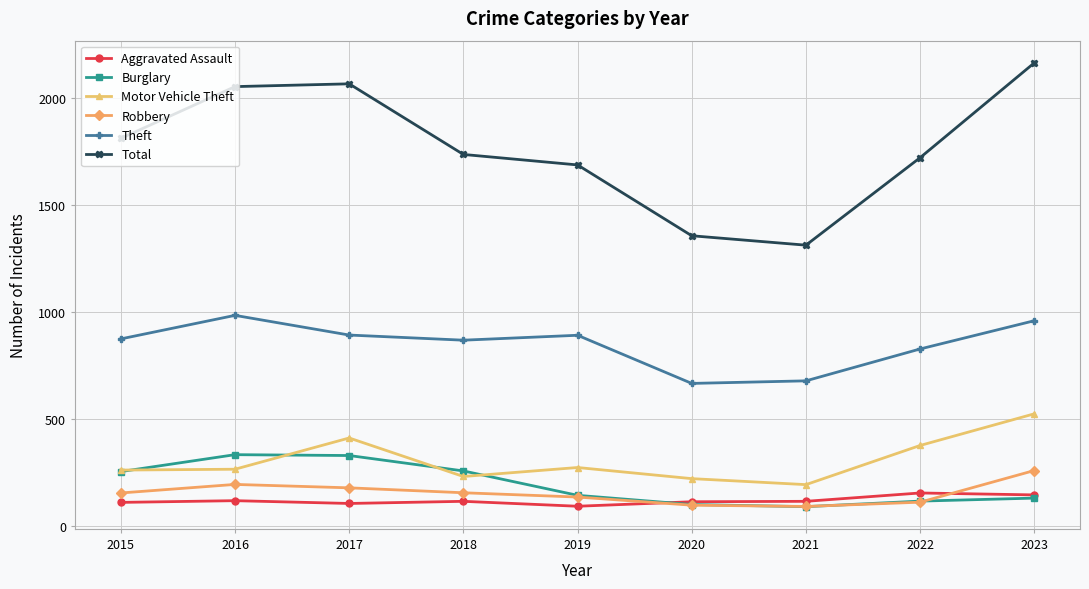

True or false: Motor Vehicle Theft and Robbery cross at least once.

False